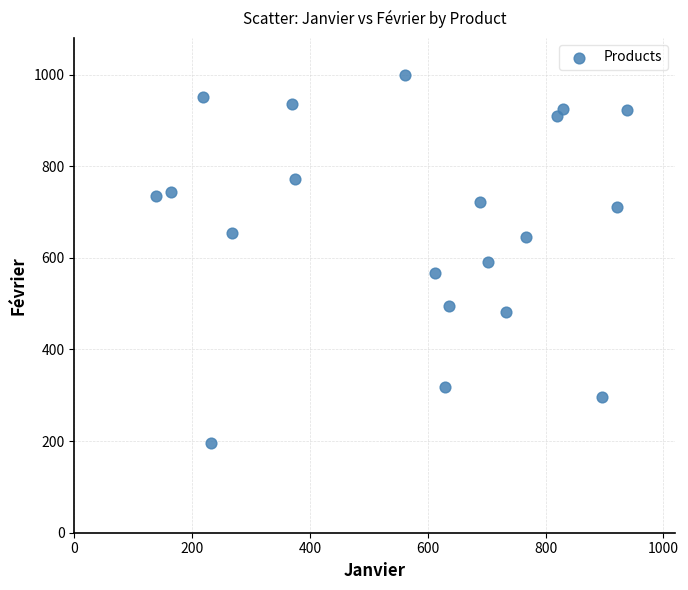

What is the range of X values (max minus min)?

801